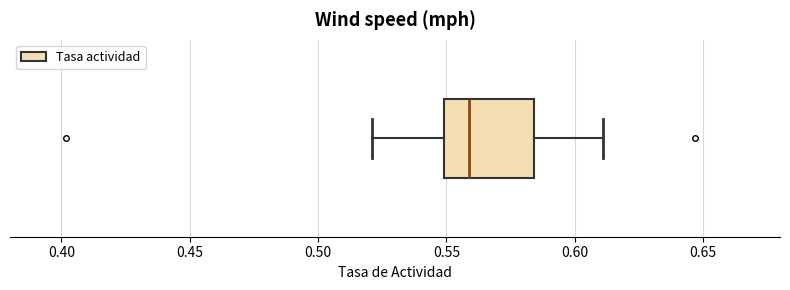

Transcribe this box plot: give where the median line is, the range the box spans, and where the two whiskers end, as read against the x-axis. The values are not printed on the chart, so give them approximately, as read against the axis.

median 0.560, box 0.550 to 0.585, whiskers 0.520 to 0.610